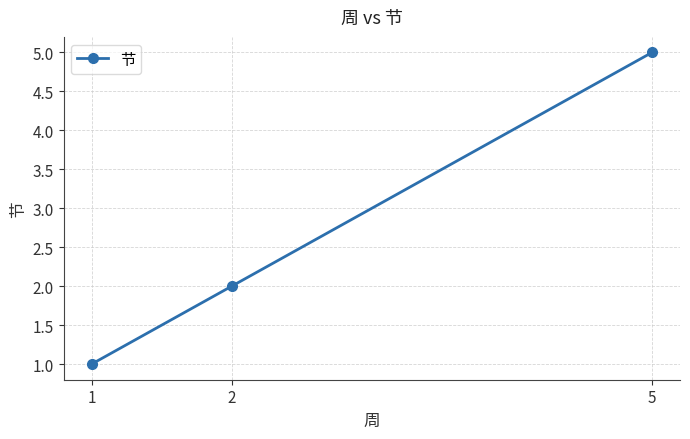

List the labels in order of value, largest first.

5, 2, 1